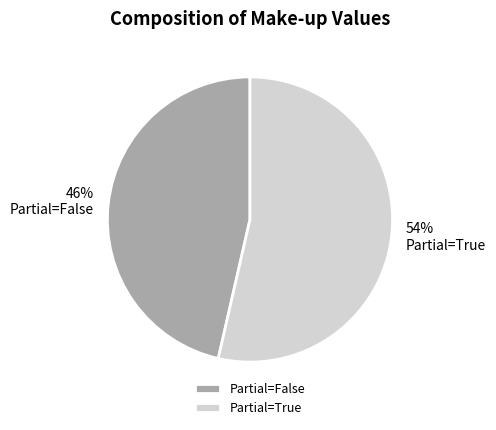

To the nearest percent, what is the average slice percentage?

50%